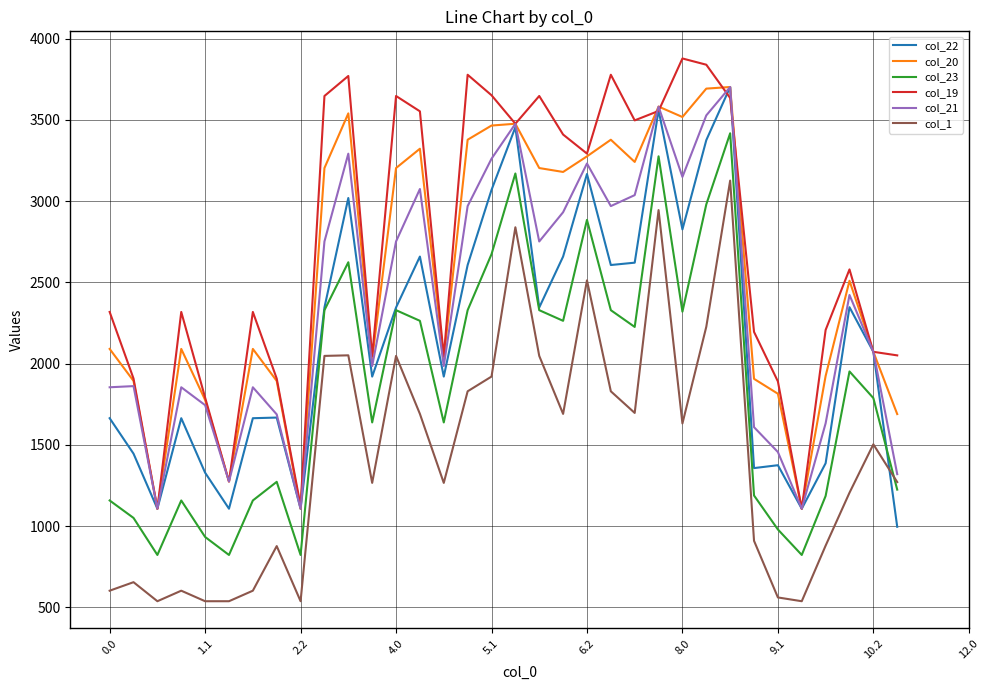

What is the minimum value shown in the chart?

537.6